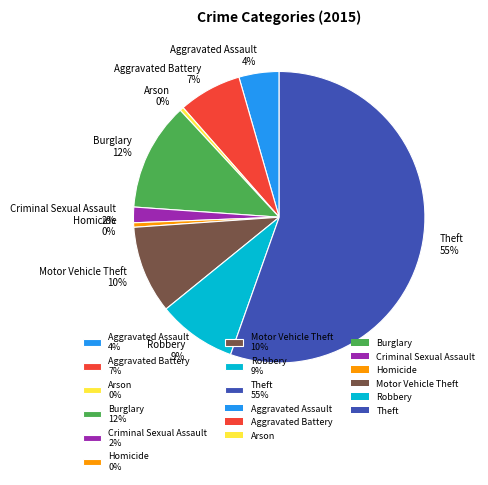

Count the number of slices in the pie.

9